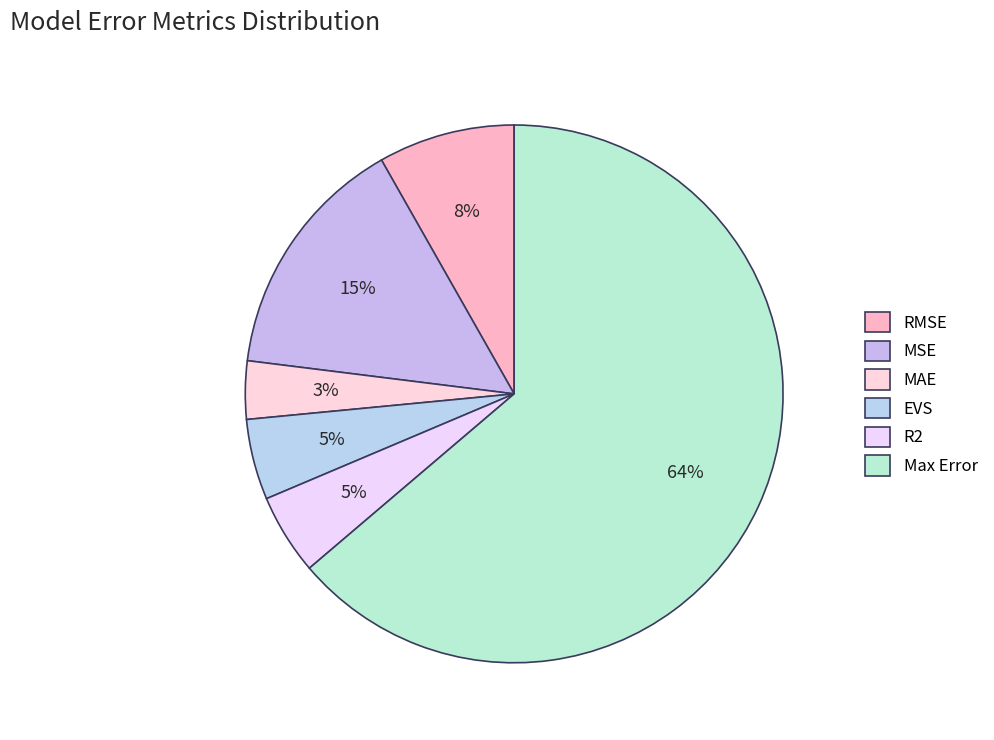

True or false: R2 accounts for 5% of the total.

True